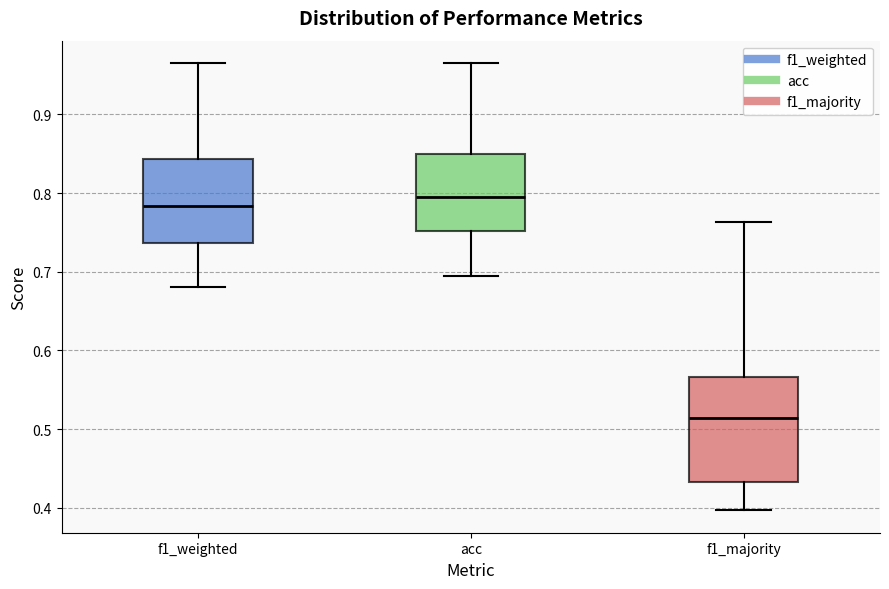

Reading left to right, read every box against the y-axis: the position of its median line, the range the box covers, and the ends of its whiskers. The values are not printed on the chart, so give them approximately, as read against the axis.

f1_weighted: median 0.78, box 0.74 to 0.84, whiskers 0.68 to 0.96
acc: median 0.80, box 0.75 to 0.85, whiskers 0.69 to 0.97
f1_majority: median 0.51, box 0.43 to 0.57, whiskers 0.40 to 0.76